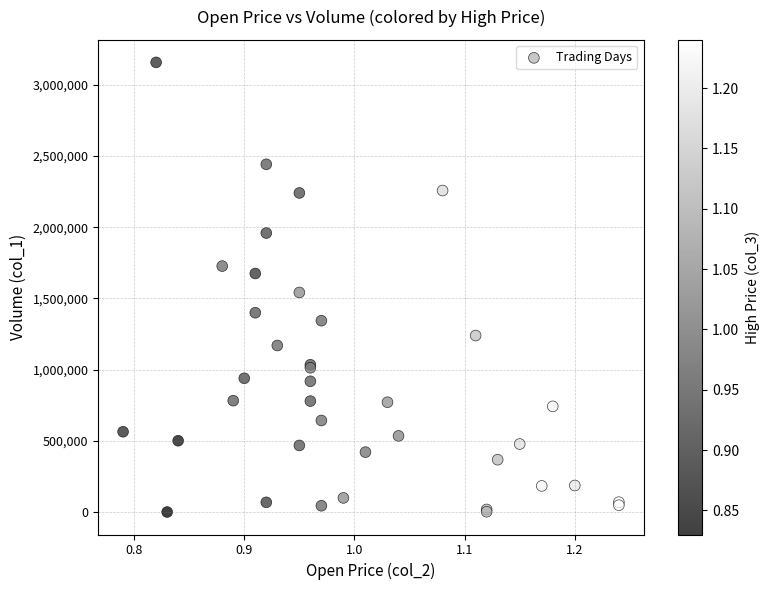

What Y value in the scatter plot is closest to 1579000?

1542000